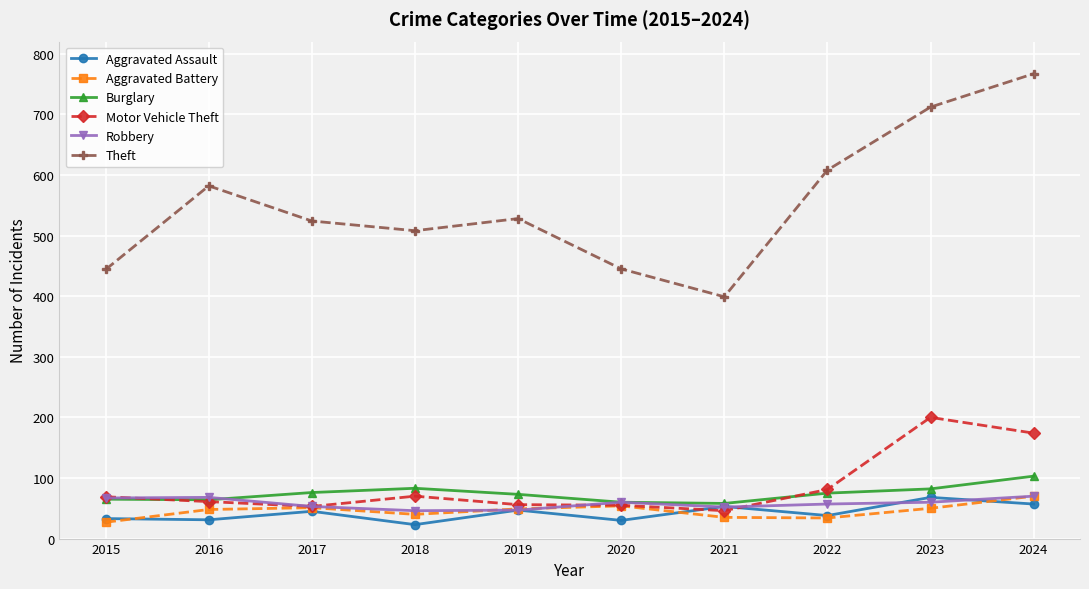

True or false: Robbery and Theft cross at least once.

False